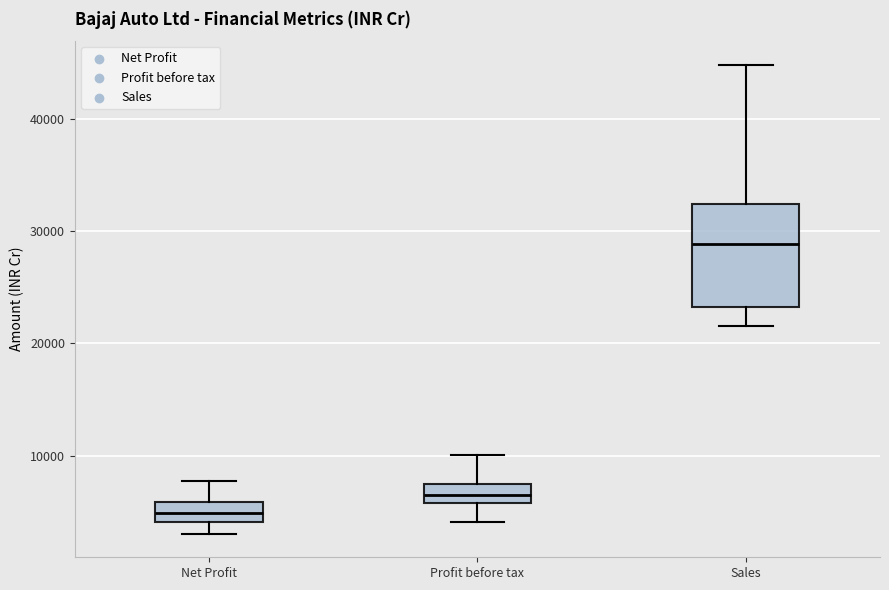

Where is the upper edge of the box for Sales on the y-axis? The values are not printed on the chart, so give them approximately, as read against the axis.

32000